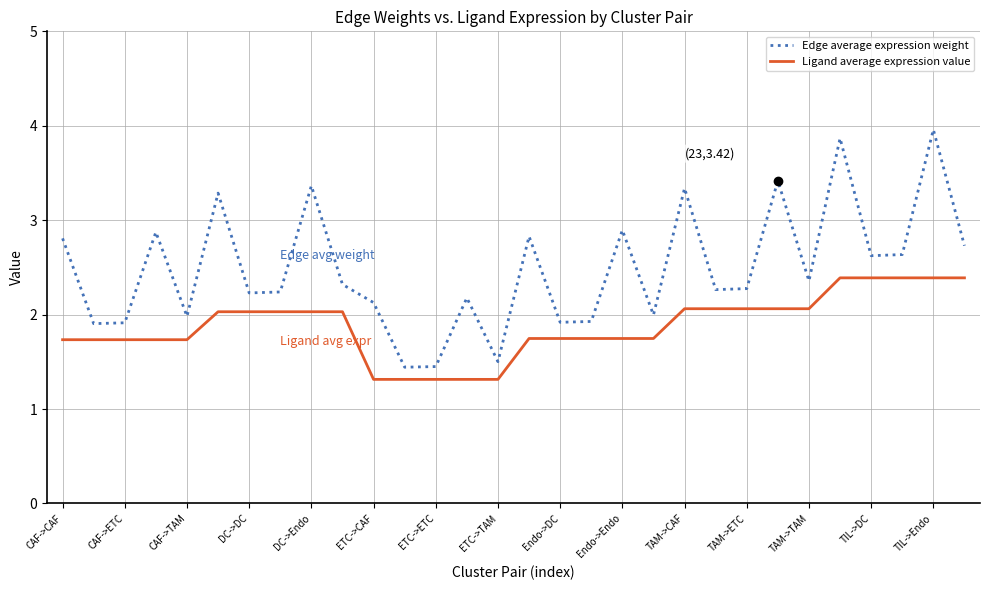

Which series has the widest spread of values?

Edge average expression weight